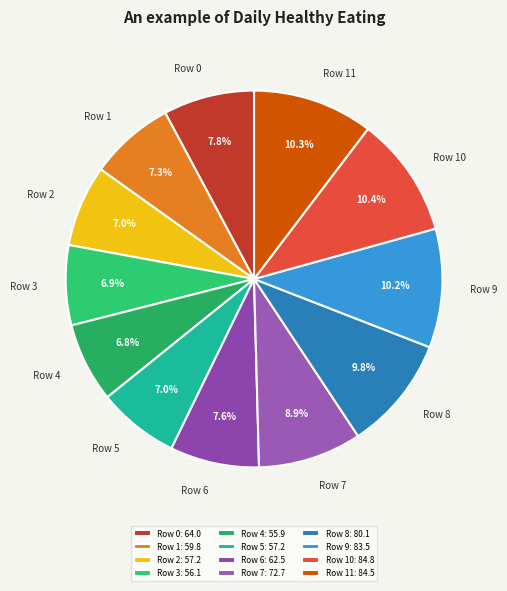

True or false: Row 2 accounts for 1% of the total.

False